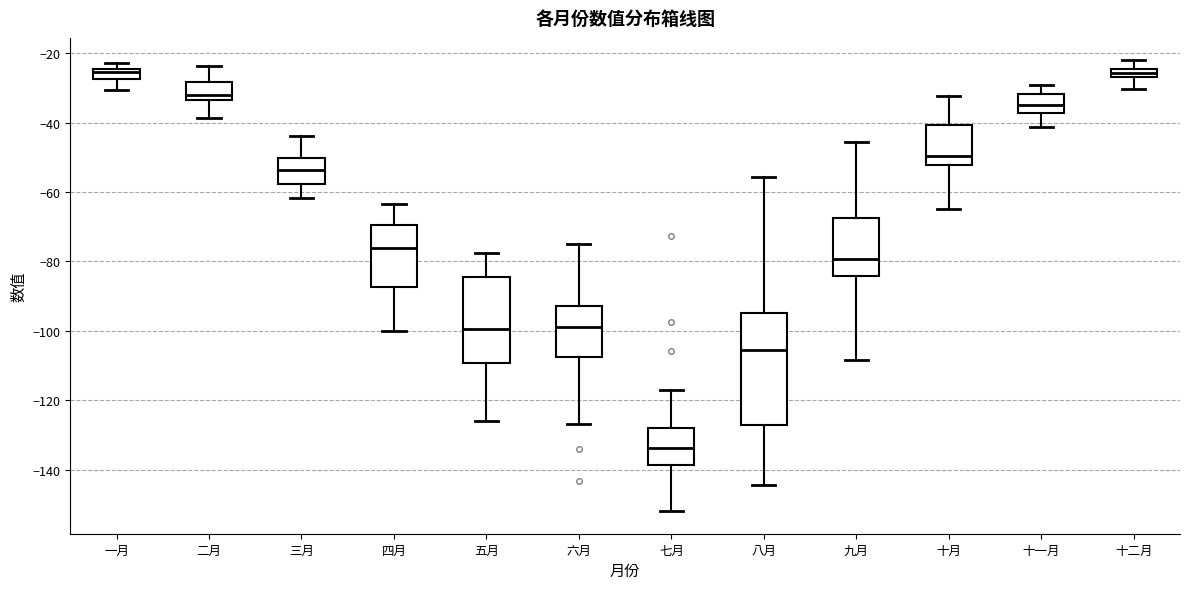

Where is the lower edge of the box for 六月 on the y-axis? The values are not printed on the chart, so give them approximately, as read against the axis.

-108